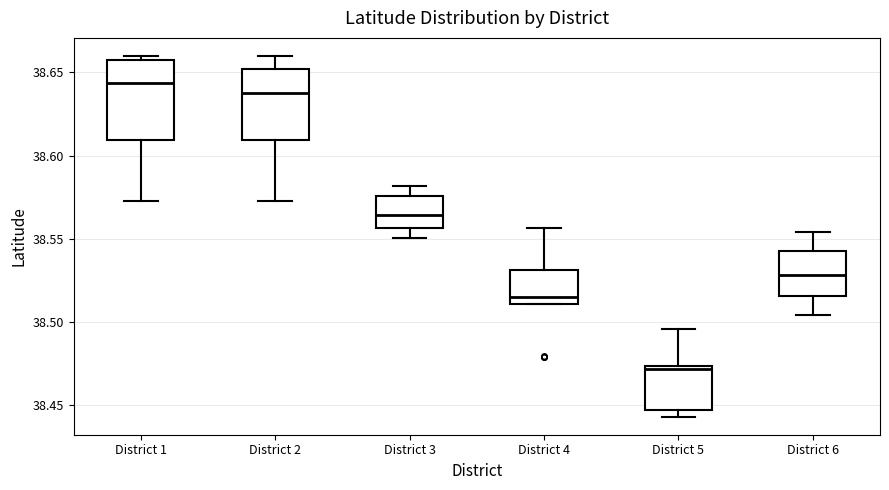

Reading left to right, read every box against the y-axis: the position of its median line, the range the box covers, and the ends of its whiskers. The values are not printed on the chart, so give them approximately, as read against the axis.

District 1: median 38.645, box 38.610 to 38.655, whiskers 38.575 to 38.660
District 2: median 38.635, box 38.610 to 38.650, whiskers 38.575 to 38.660
District 3: median 38.565, box 38.555 to 38.575, whiskers 38.550 to 38.580
District 4: median 38.515, box 38.510 to 38.530, whiskers 38.510 to 38.555
District 5: median 38.470, box 38.445 to 38.475, whiskers 38.445 (just below the box's lower edge) to 38.495
District 6: median 38.530, box 38.515 to 38.545, whiskers 38.505 to 38.555